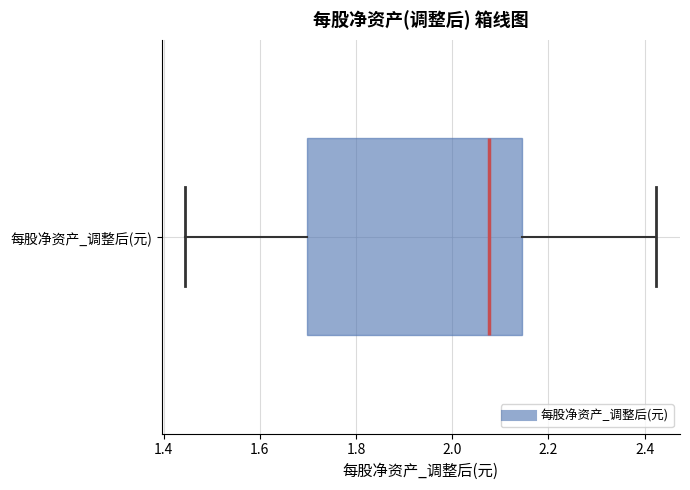

Where does the left whisker of the box for 每股净资产_调整后(元) end on the x-axis? The values are not printed on the chart, so give them approximately, as read against the axis.

1.44